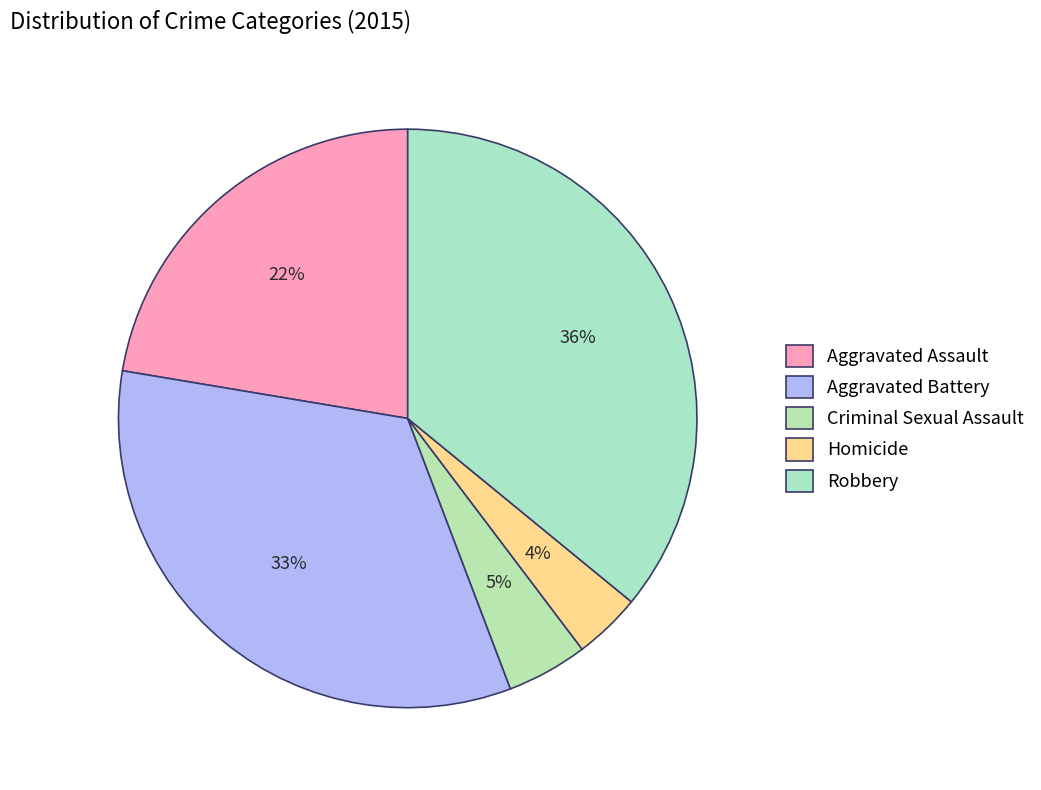

True or false: Homicide accounts for 1% of the total.

False